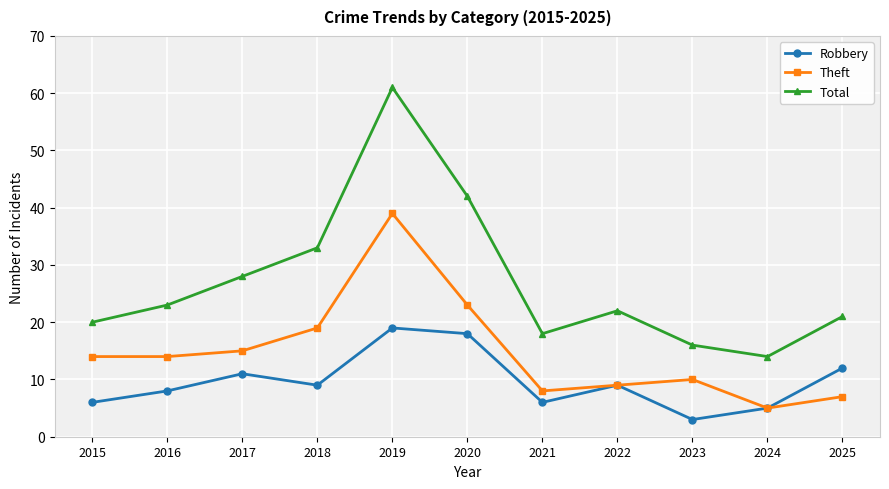

List the series in order of their overall mean, lowest first.

Robbery, Theft, Total